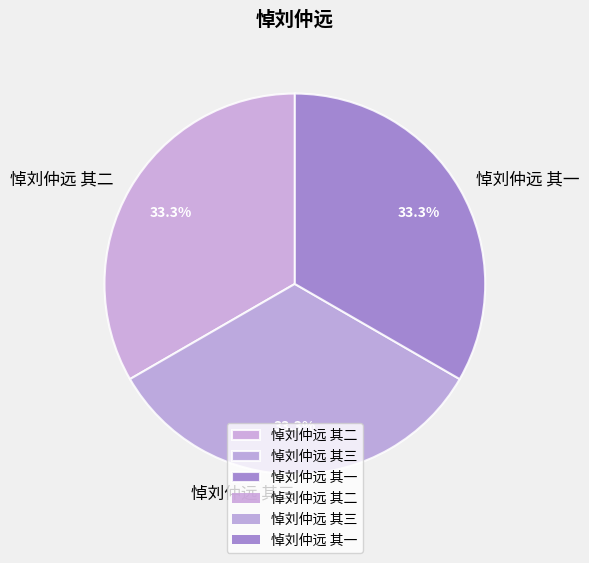

True or false: 悼刘仲远 其二 accounts for 33% of the total.

True